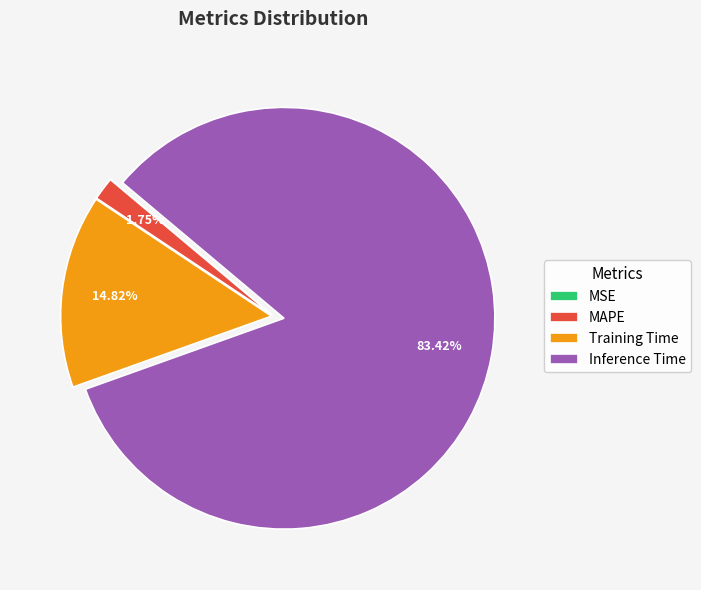

What is the majority slice?

Inference Time